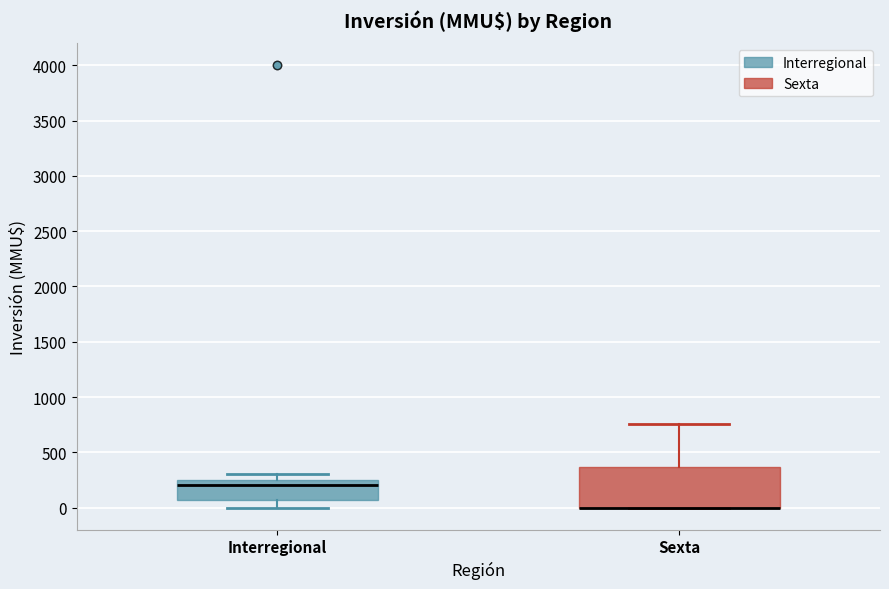

Reading left to right, read every box against the y-axis: the position of its median line, the range the box covers, and the ends of its whiskers. The values are not printed on the chart, so give them approximately, as read against the axis.

Interregional: median 200, box 50 to 250, whiskers 0 to 300
Sexta: median 0 (drawn on the box's lower edge), box 0 to 350, whiskers 0 to 750